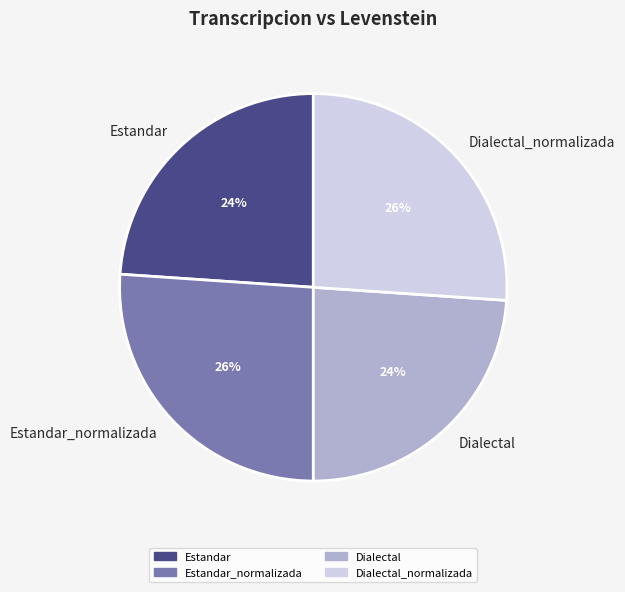

How many slices are in this pie chart?

4